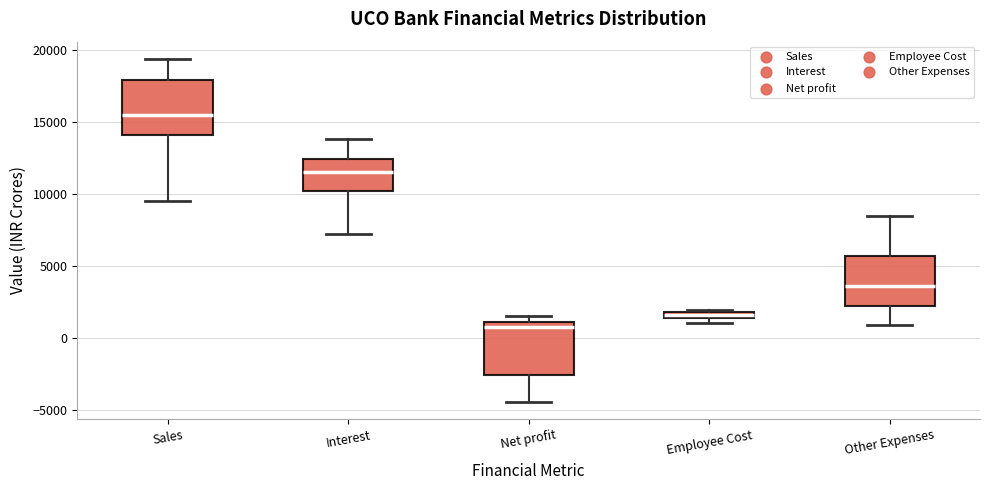

Where is the lower edge of the box for Employee Cost on the y-axis? The values are not printed on the chart, so give them approximately, as read against the axis.

1500